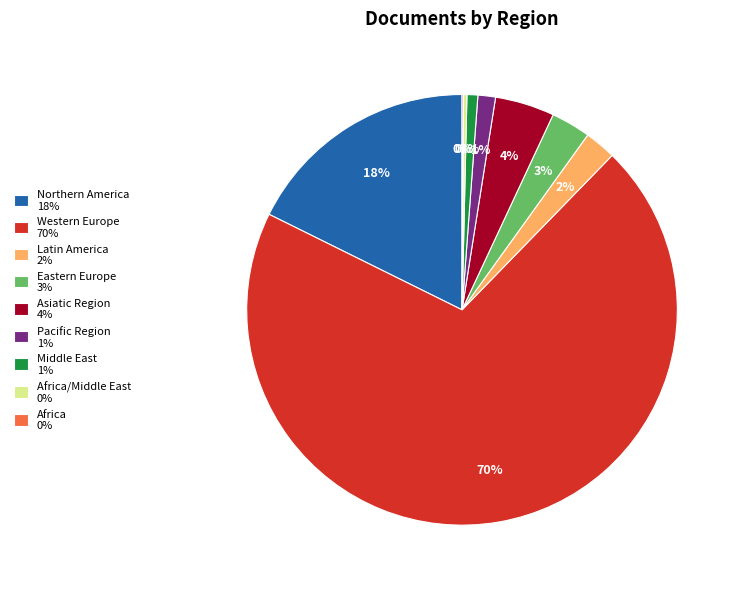

The Western Europe 70% slice represents 70% of the pie. True or false?

True